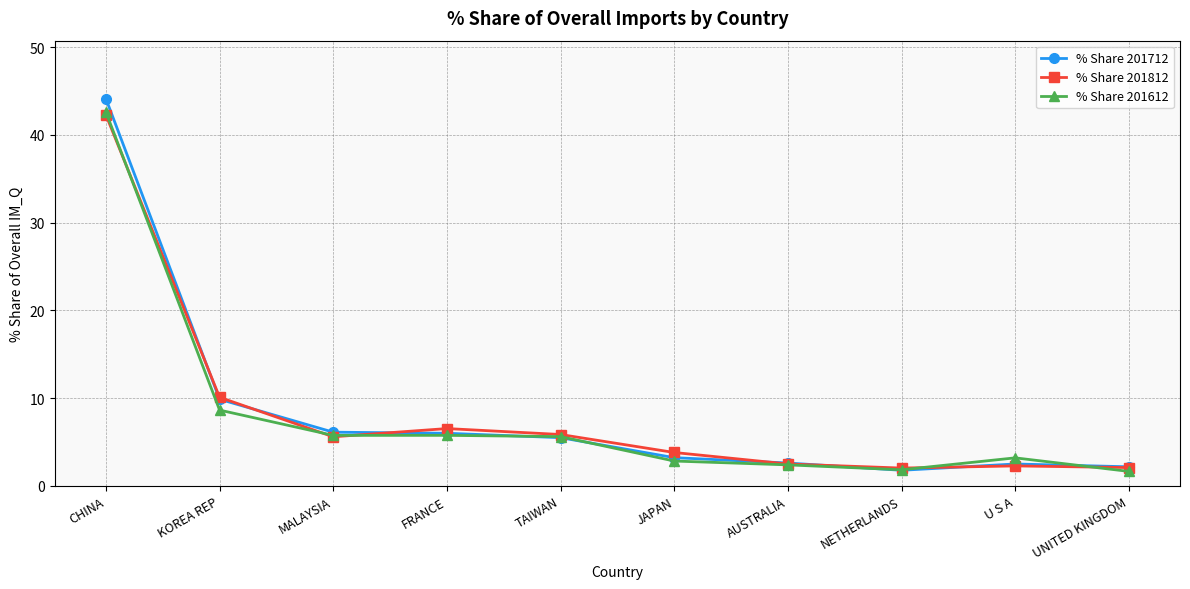

What are all the series names shown in the legend?

% Share 201712, % Share 201812, % Share 201612